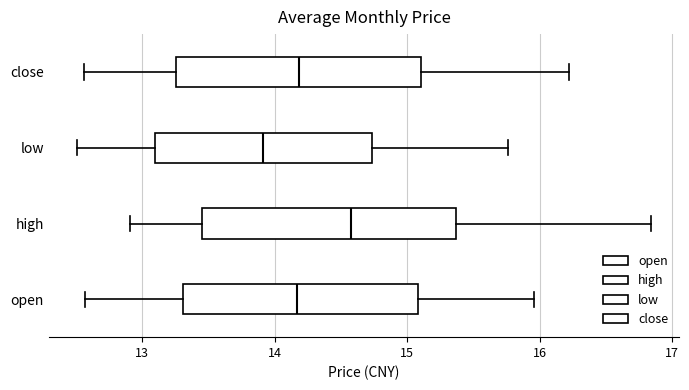

Reading bottom to top, read every box against the x-axis: the position of its median line, the range the box covers, and the ends of its whiskers. The values are not printed on the chart, so give them approximately, as read against the axis.

open: median 14.2, box 13.3 to 15.1, whiskers 12.6 to 16.0
high: median 14.6, box 13.5 to 15.4, whiskers 12.9 to 16.8
low: median 13.9, box 13.1 to 14.7, whiskers 12.5 to 15.8
close: median 14.2, box 13.3 to 15.1, whiskers 12.6 to 16.2